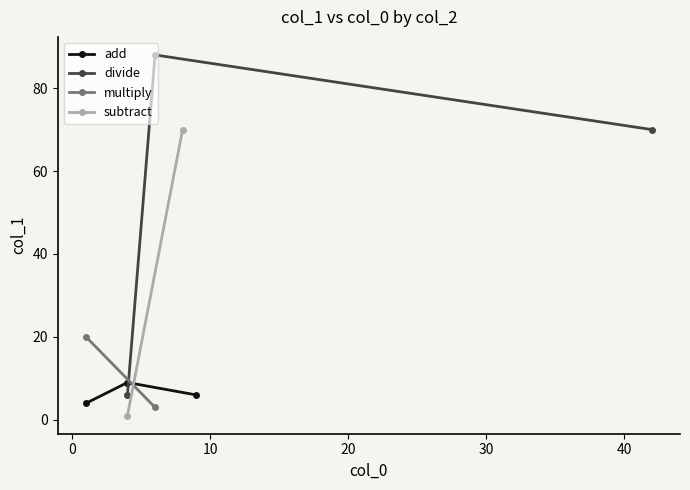

What is the sum of all add values?

19